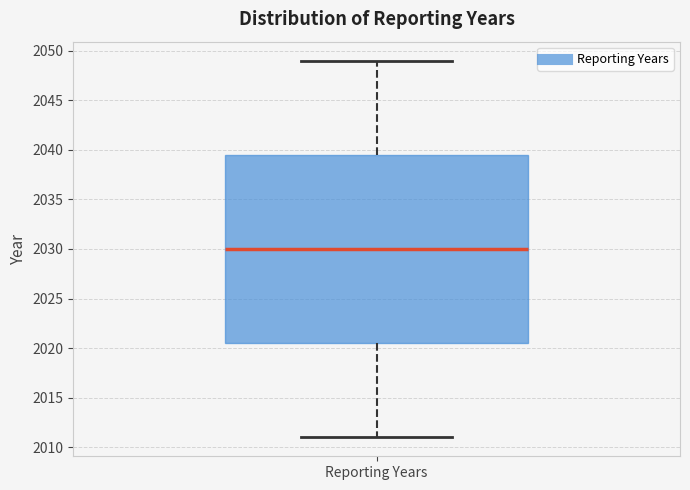

Transcribe this box plot: give where the median line is, the range the box spans, and where the two whiskers end, as read against the y-axis. The values are not printed on the chart, so give them approximately, as read against the axis.

median 2030.0, box 2020.5 to 2039.5, whiskers 2011.0 to 2049.0